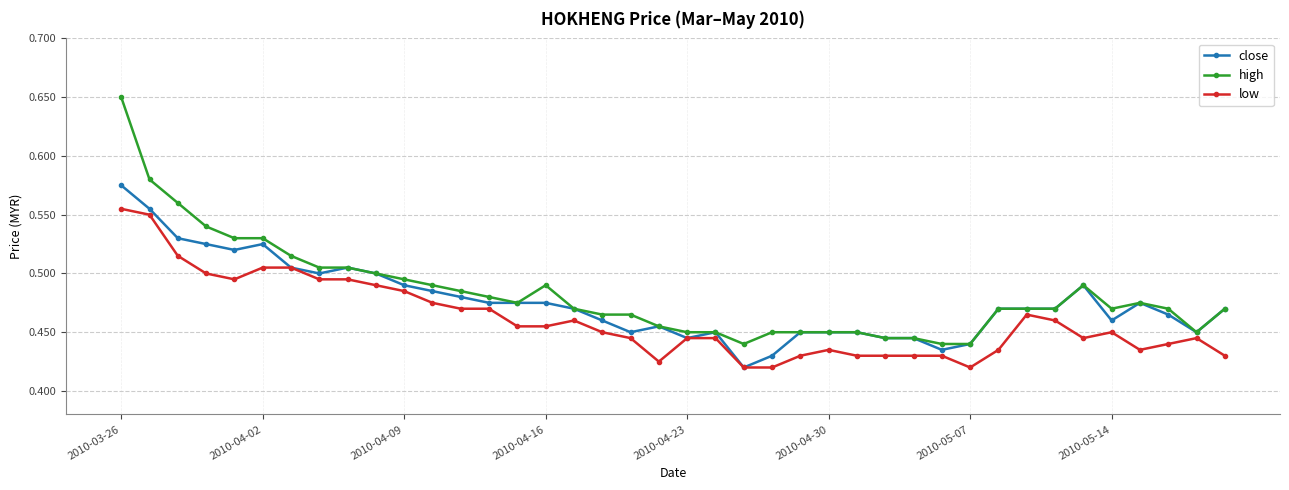

At how many categories does at least one series exceed 0?

40